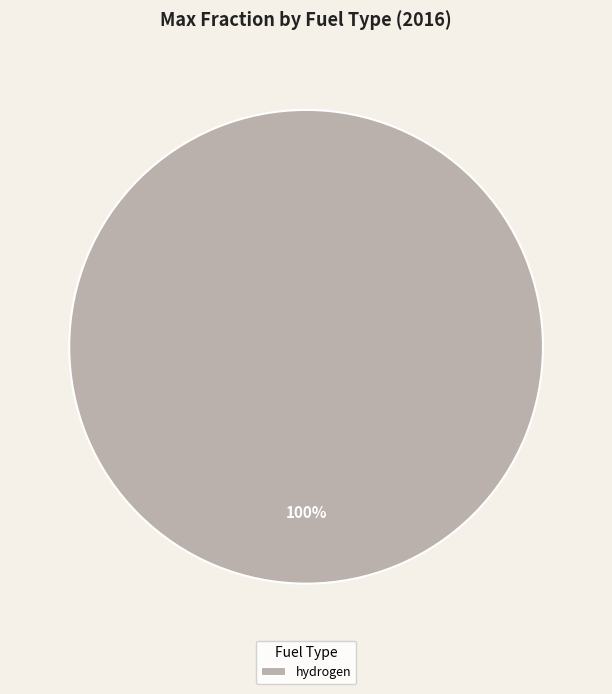

The hydrogen slice represents 100% of the pie. True or false?

True